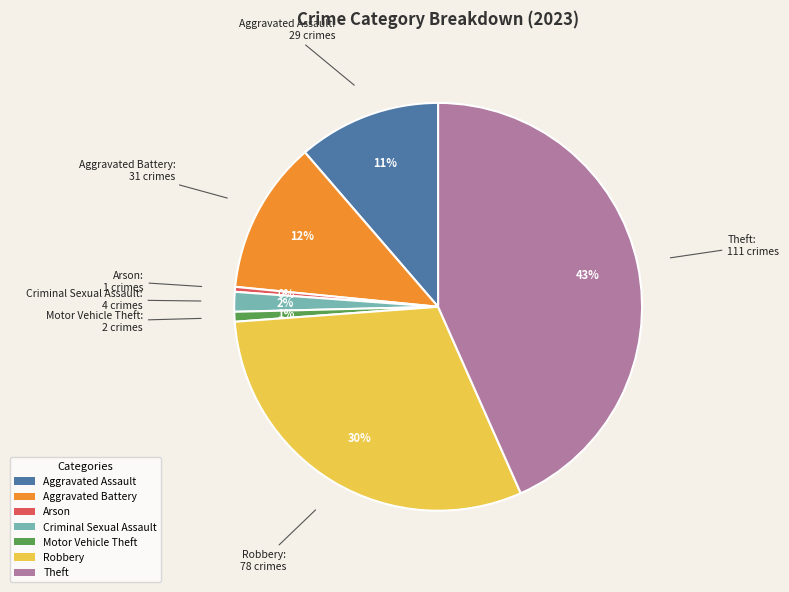

The Criminal Sexual Assault slice represents 2% of the pie. True or false?

True